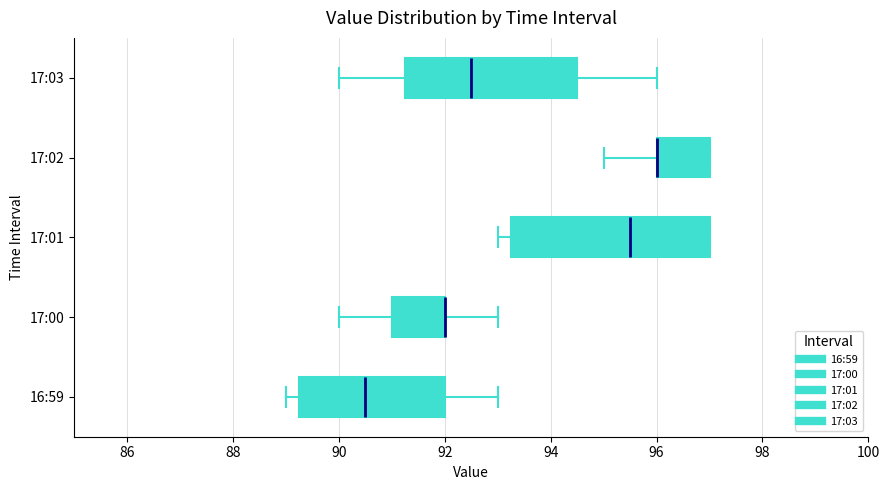

Reading bottom to top, transcribe this box plot: for each box, give where its median line is, the range the box spans, and where its two whiskers end, as read against the x-axis. The values are not printed on the chart, so give them approximately, as read against the axis.

16:59: median 90.6, box 89.2 to 92.0, whiskers 89.0 to 93.0
17:00: median 92.0 (drawn on the box's right edge), box 91.0 to 92.0, whiskers 90.0 to 93.0
17:01: median 95.6, box 93.2 to 97.0, whiskers 93.0 to 97.0
17:02: median 96.0 (drawn on the box's left edge), box 96.0 to 97.0, whiskers 95.0 to 97.0
17:03: median 92.6, box 91.2 to 94.6, whiskers 90.0 to 96.0